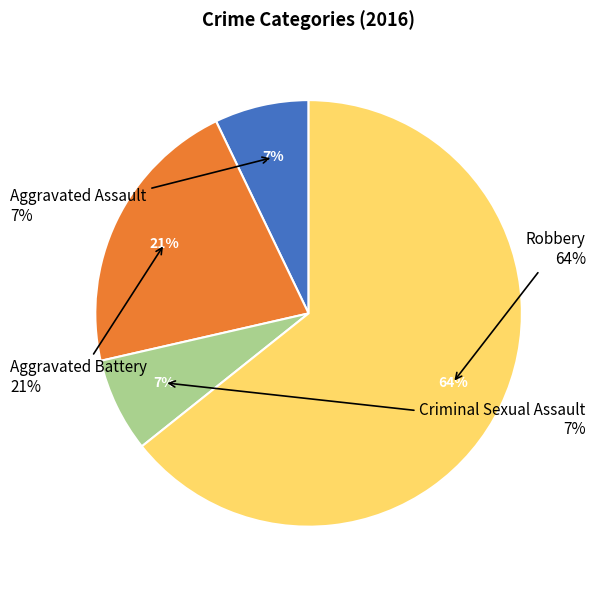

Which slice is the largest?

Robbery